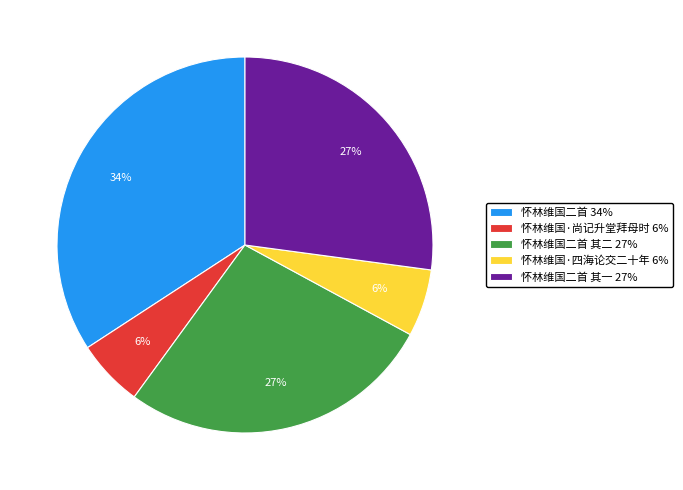

Is there any slice that represents more than half of the pie?

No